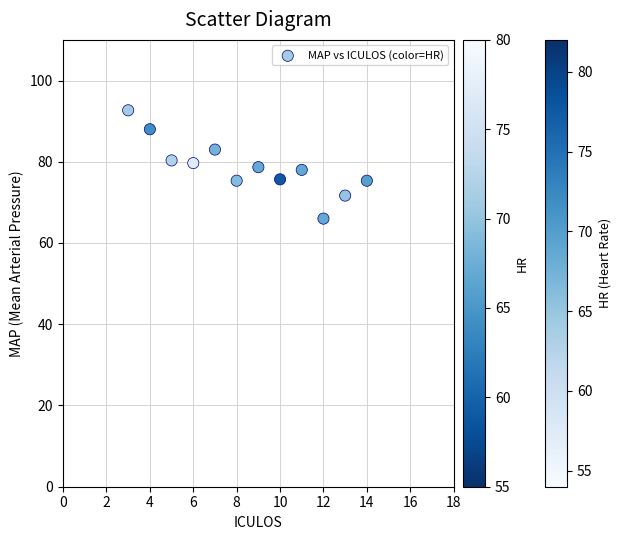

What is the range of X values (max minus min)?

11.0